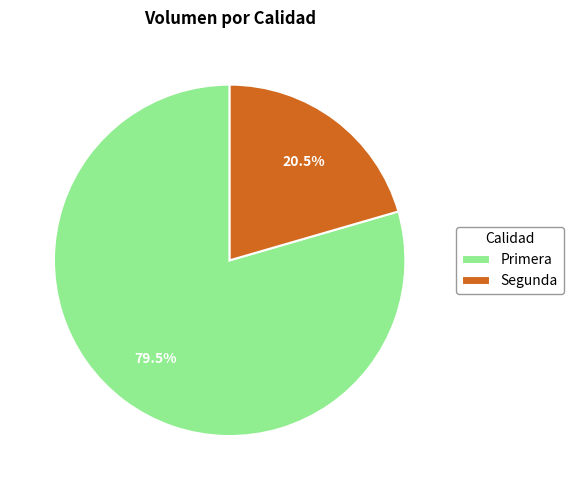

What is the ratio of the value at Primera to the value at Segunda?

3.9